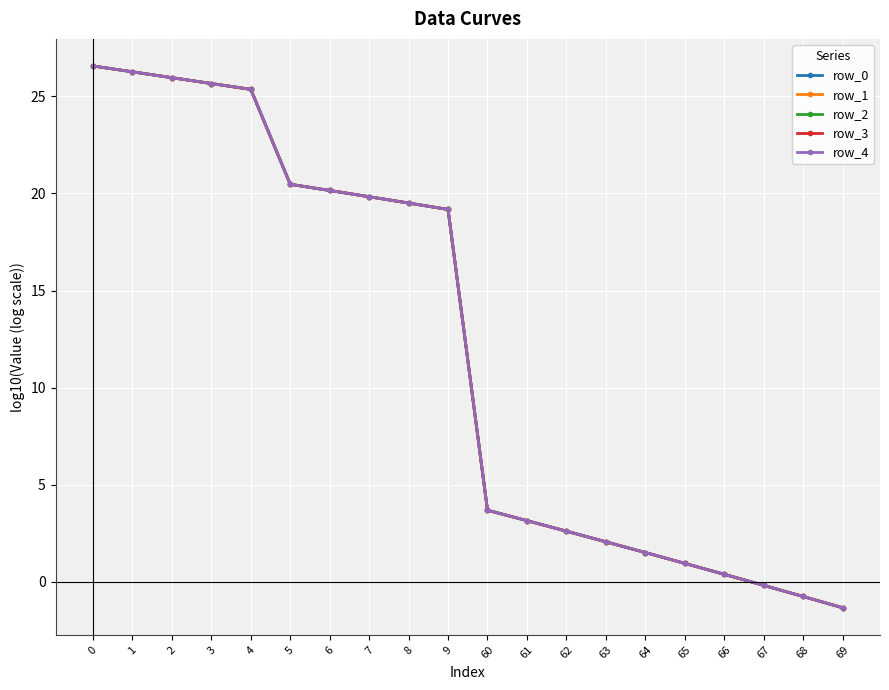

What are all the series names shown in the legend?

row_0, row_1, row_2, row_3, row_4